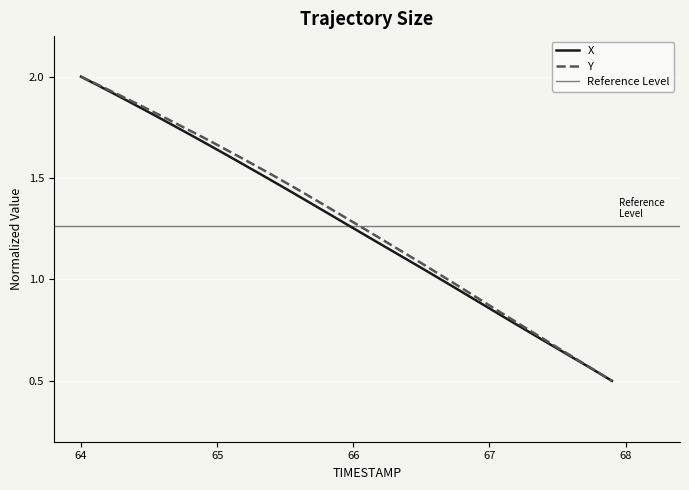

What is the greatest value displayed?

2.0